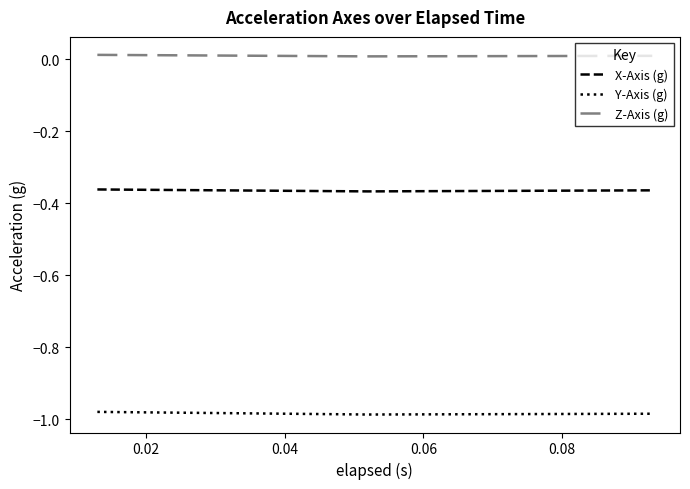

List the series in order of their overall mean, lowest first.

Y-Axis (g), X-Axis (g), Z-Axis (g)